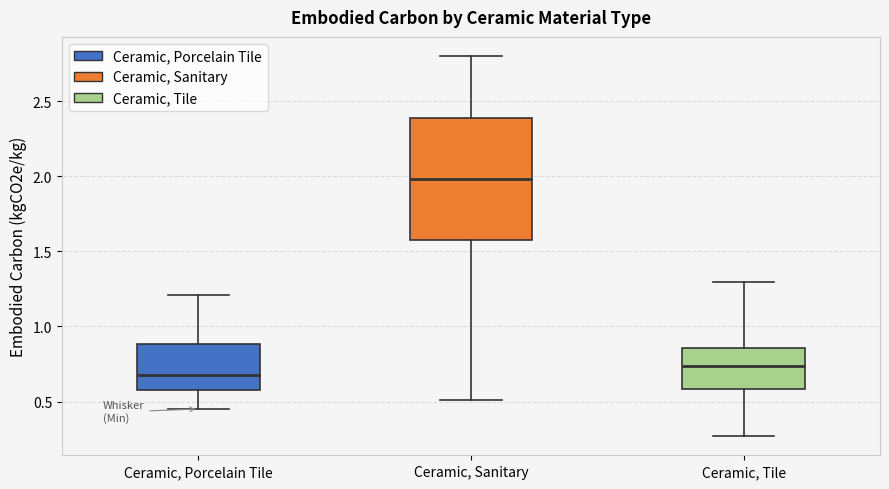

Reading left to right, transcribe this box plot: for each box, give where its median line is, the range the box spans, and where its two whiskers end, as read against the y-axis. The values are not printed on the chart, so give them approximately, as read against the axis.

Ceramic, Porcelain Tile: median 0.70, box 0.55 to 0.90, whiskers 0.45 to 1.20
Ceramic, Sanitary: median 2.00, box 1.60 to 2.40, whiskers 0.50 to 2.80
Ceramic, Tile: median 0.75, box 0.60 to 0.85, whiskers 0.25 to 1.30